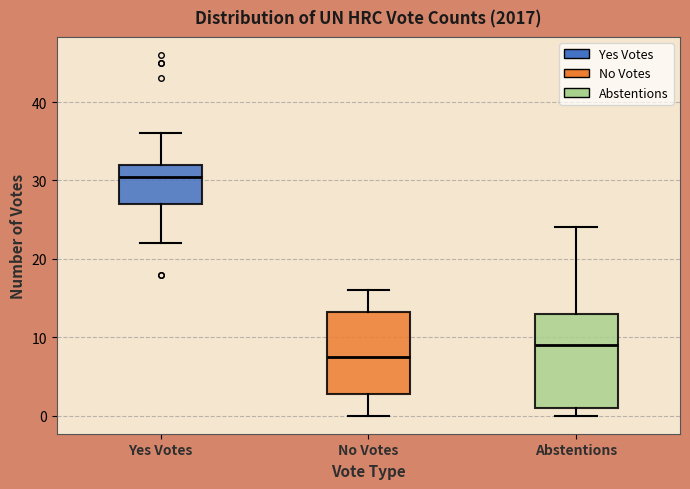

Reading left to right, transcribe this box plot: for each box, give where its median line is, the range the box spans, and where its two whiskers end, as read against the y-axis. The values are not printed on the chart, so give them approximately, as read against the axis.

Yes Votes: median 31, box 27 to 32, whiskers 22 to 36
No Votes: median 8, box 3 to 13, whiskers 0 to 16
Abstentions: median 9, box 1 to 13, whiskers 0 to 24